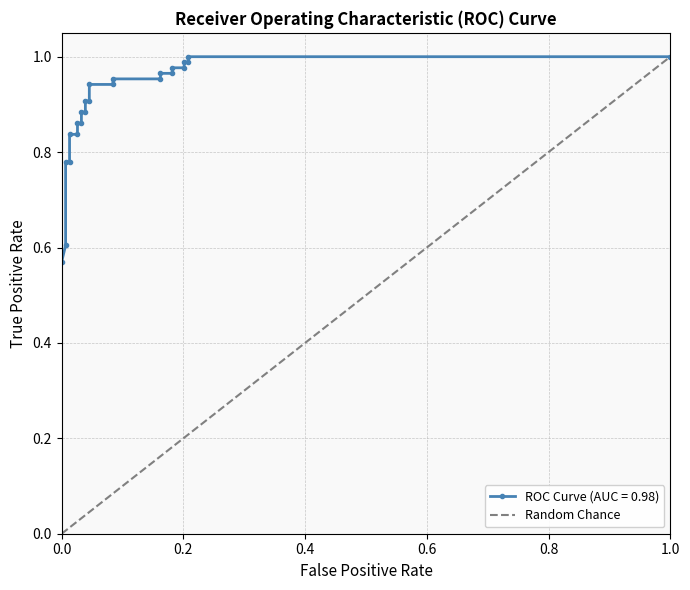

Count the values in the range 0 to 1.

2